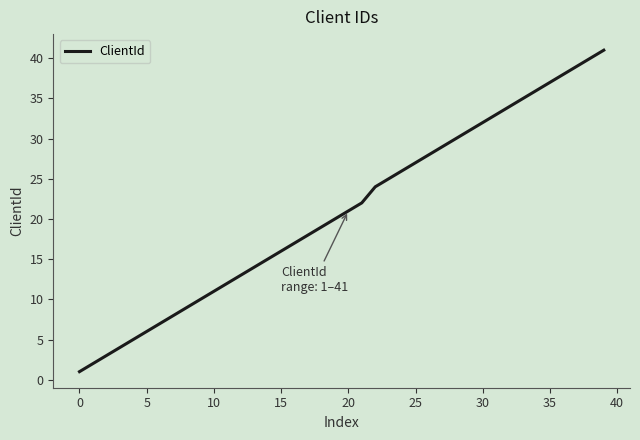

How many distinct data groups are displayed?

1